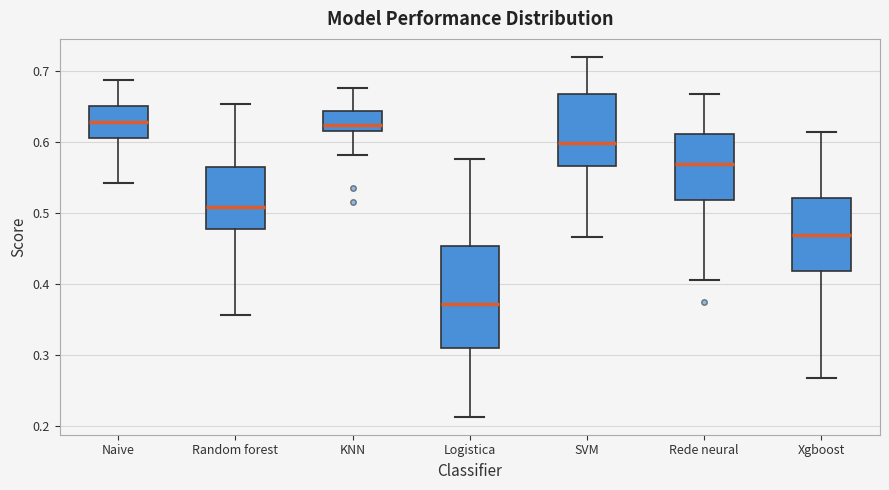

Which box is the tallest, from its lower edge to its upper edge?

Logistica